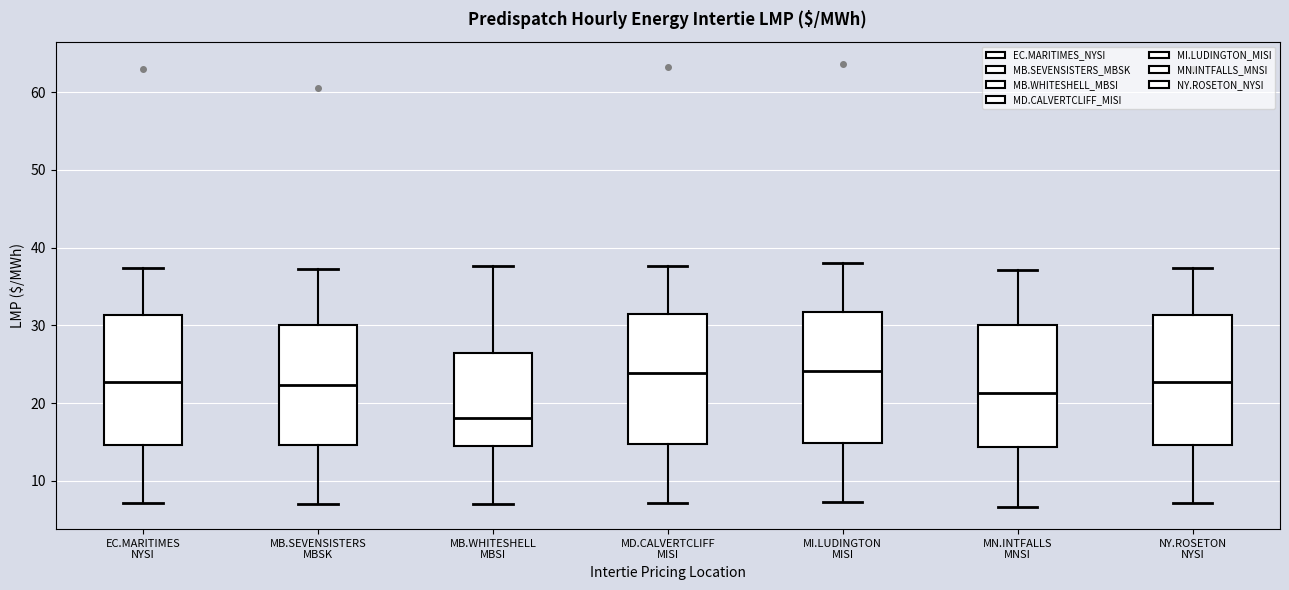

Reading left to right, transcribe this box plot: for each box, give where its median line is, the range the box spans, and where its two whiskers end, as read against the y-axis. The values are not printed on the chart, so give them approximately, as read against the axis.

EC.MARITIMES NYSI: median 23, box 15 to 31, whiskers 7 to 37
MB.SEVENSISTERS MBSK: median 22, box 15 to 30, whiskers 7 to 37
MB.WHITESHELL MBSI: median 18, box 15 to 26, whiskers 7 to 38
MD.CALVERTCLIFF MISI: median 24, box 15 to 31, whiskers 7 to 38
MI.LUDINGTON MISI: median 24, box 15 to 32, whiskers 7 to 38
MN.INTFALLS MNSI: median 21, box 14 to 30, whiskers 7 to 37
NY.ROSETON NYSI: median 23, box 15 to 31, whiskers 7 to 37